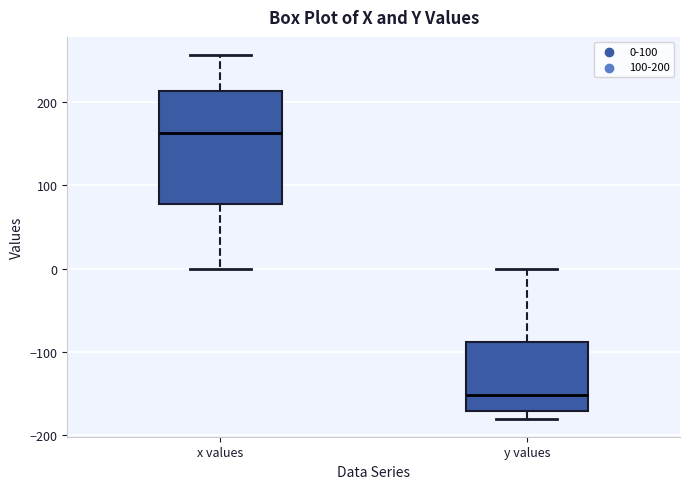

Where does the median line of the box for y values sit on the y-axis? The values are not printed on the chart, so give them approximately, as read against the axis.

-150